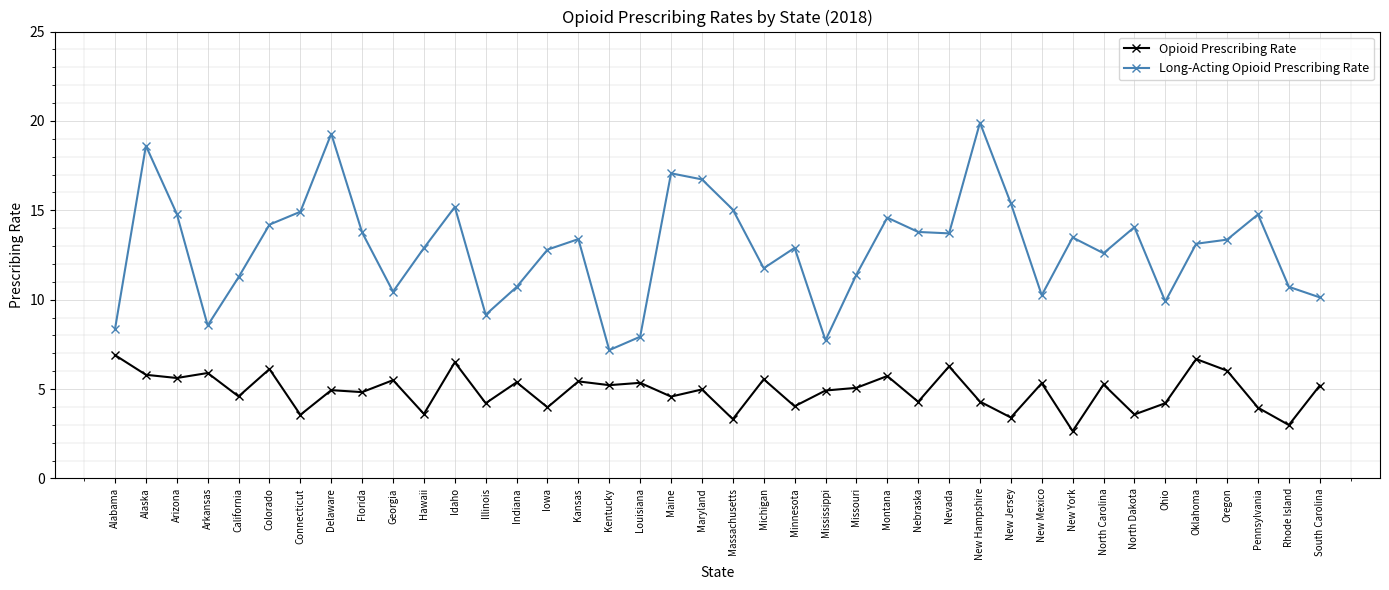

Is it true that Long-Acting Opioid Prescribing Rate equals 10.1 at South Carolina?

True